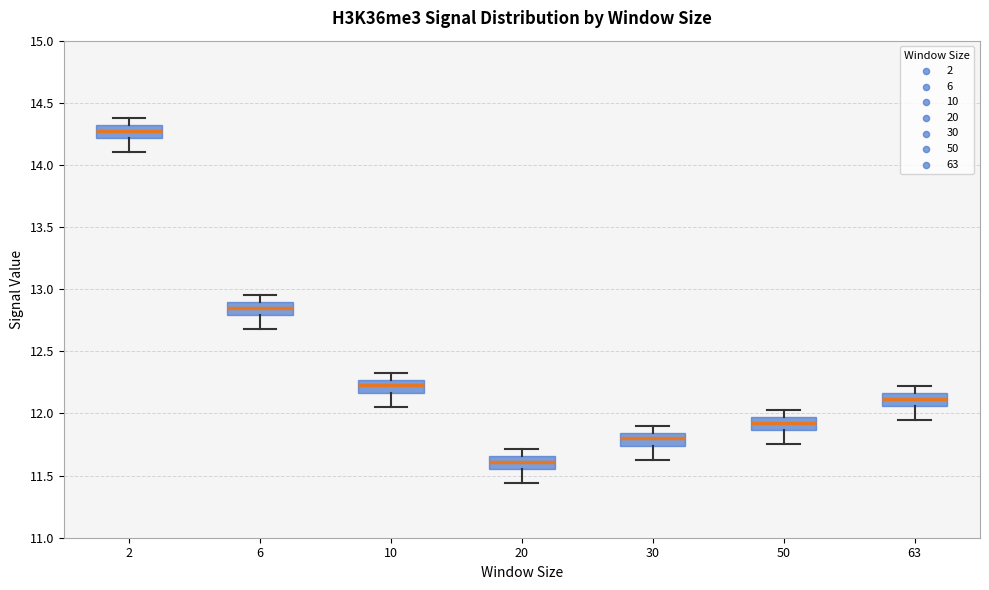

Reading left to right, read every box against the y-axis: the position of its median line, the range the box covers, and the ends of its whiskers. The values are not printed on the chart, so give them approximately, as read against the axis.

2: median 14.30 (inside the box), box 14.20 to 14.30, whiskers 14.10 to 14.35
6: median 12.85, box 12.80 to 12.90, whiskers 12.70 to 12.95
10: median 12.25 (inside the box), box 12.15 to 12.25, whiskers 12.05 to 12.35
20: median 11.60, box 11.55 to 11.65, whiskers 11.45 to 11.70
30: median 11.80, box 11.75 to 11.85, whiskers 11.60 to 11.90
50: median 11.95 (inside the box), box 11.85 to 11.95, whiskers 11.75 to 12.05
63: median 12.10, box 12.05 to 12.15, whiskers 11.95 to 12.20